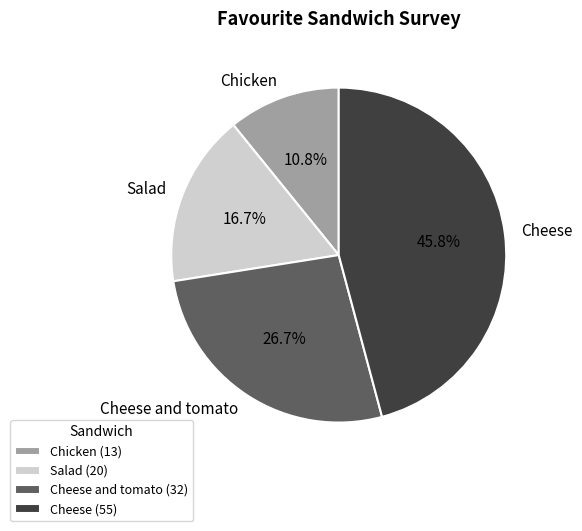

Is there any slice that represents more than half of the pie?

No